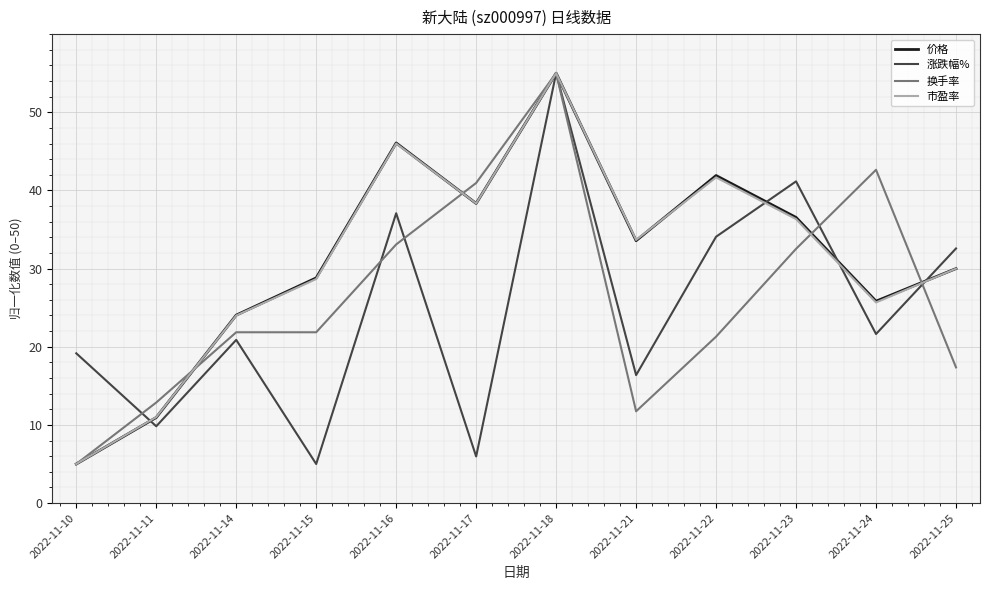

Which series changed the most between 2022-11-14 and 2022-11-16?

价格